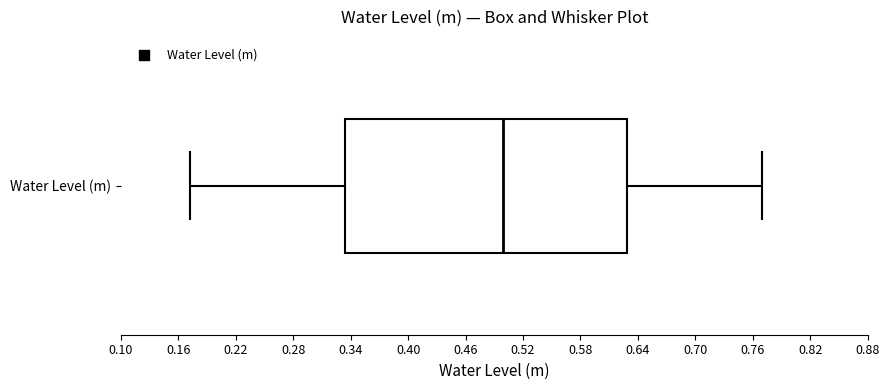

Transcribe this box plot: give where the median line is, the range the box spans, and where the two whiskers end, as read against the x-axis. The values are not printed on the chart, so give them approximately, as read against the axis.

median 0.50, box 0.33 to 0.63, whiskers 0.17 to 0.77